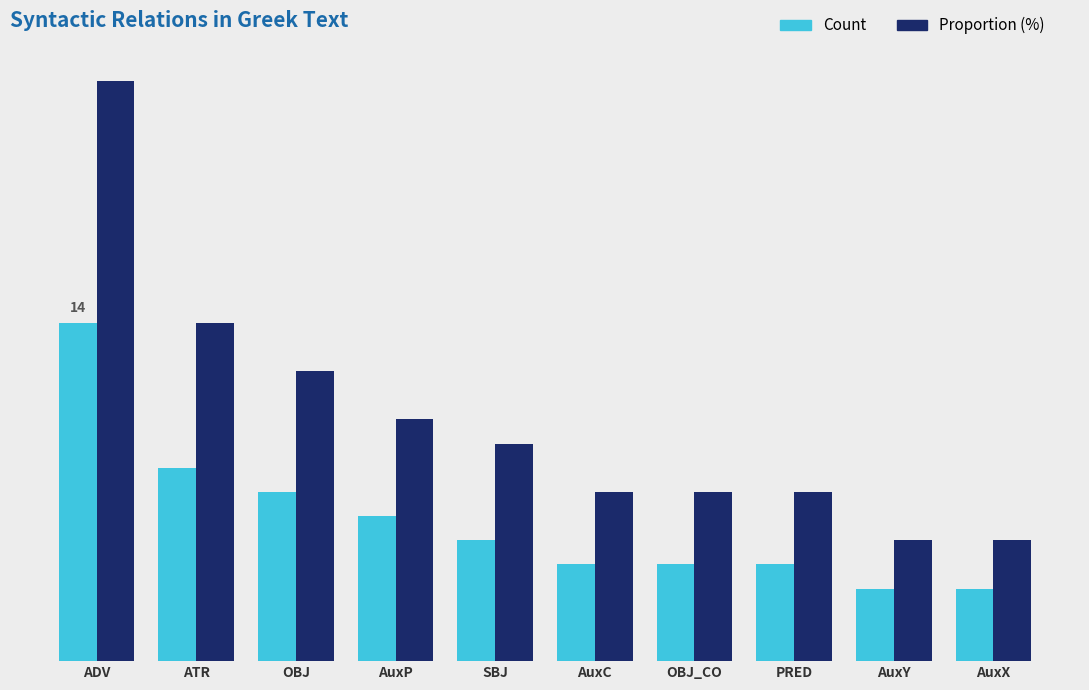

Reading right to left, what are all the values shown in this chart?

Count: 3	3	4	4	4	5	6	7	8	14
Proportion (%): 5	5	7	7	7	9	10	12	14	24